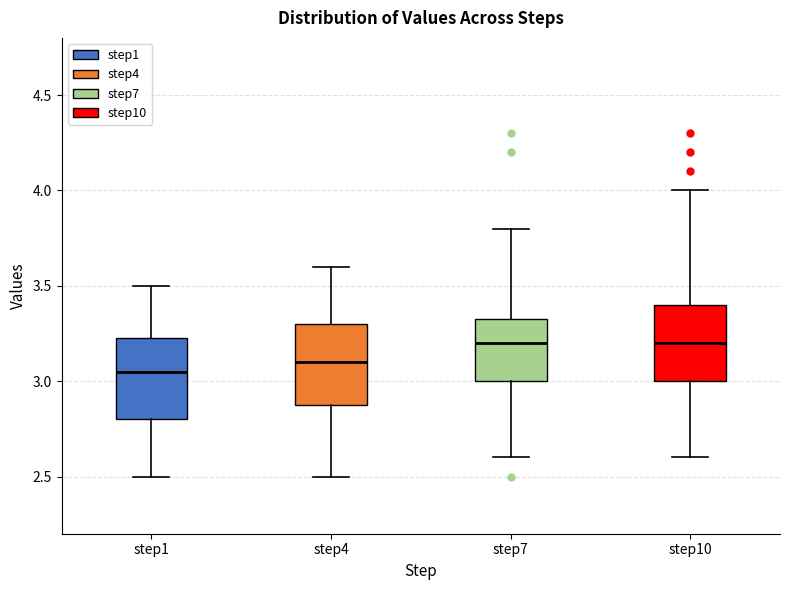

Reading left to right, read every box against the y-axis: the position of its median line, the range the box covers, and the ends of its whiskers. The values are not printed on the chart, so give them approximately, as read against the axis.

step1: median 3.05, box 2.80 to 3.25, whiskers 2.50 to 3.50
step4: median 3.10, box 2.90 to 3.30, whiskers 2.50 to 3.60
step7: median 3.20, box 3.00 to 3.35, whiskers 2.60 to 3.80
step10: median 3.20, box 3.00 to 3.40, whiskers 2.60 to 4.00